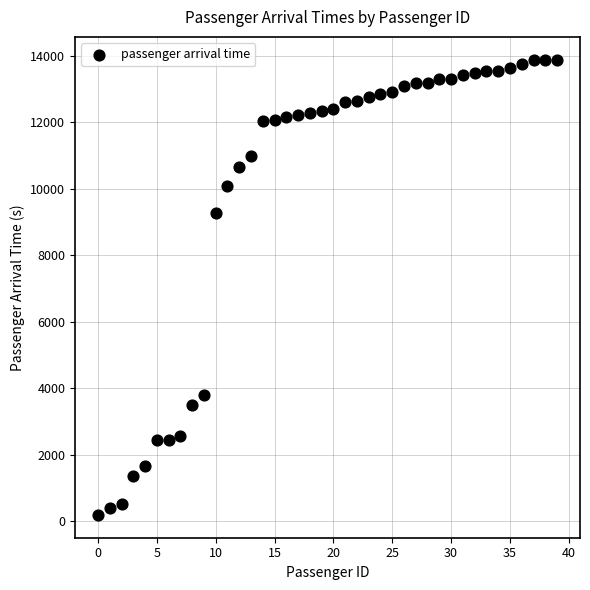

What is the range of Y values (max minus min)?

13694